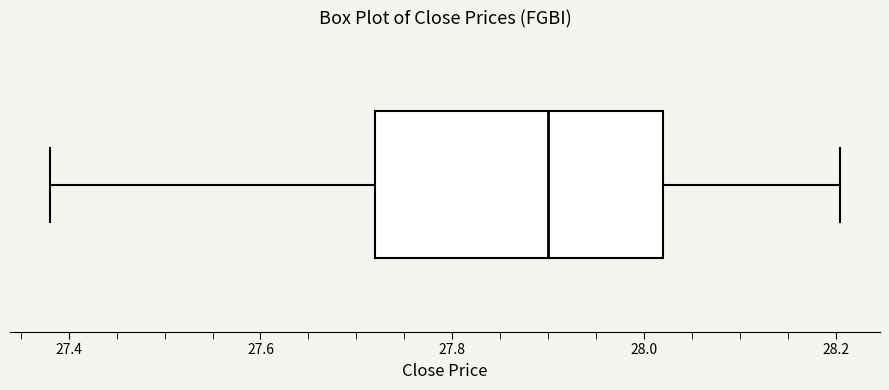

Read this box plot against the x-axis: the position of the median line, the range covered by the box, and the ends of both whiskers. The values are not printed on the chart, so give them approximately, as read against the axis.

median 27.90, box 27.72 to 28.02, whiskers 27.38 to 28.20